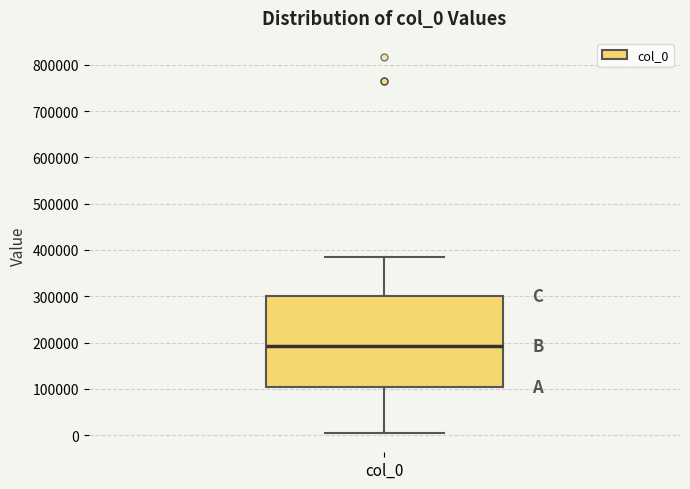

Read this box plot against the y-axis: the position of the median line, the range covered by the box, and the ends of both whiskers. The values are not printed on the chart, so give them approximately, as read against the axis.

median 190000, box 100000 to 300000, whiskers 0 to 380000